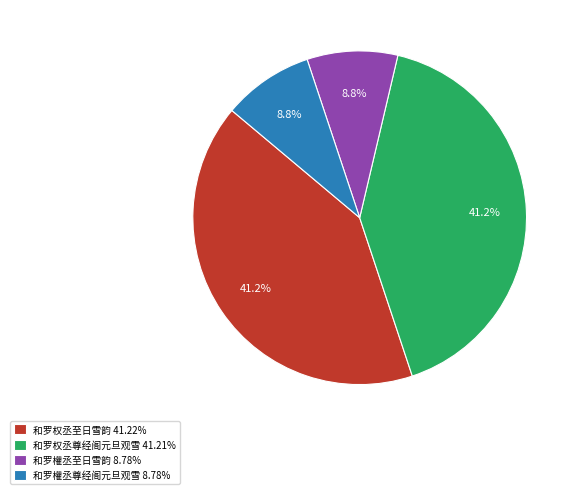

To the nearest percent, what portion does 和罗权丞尊经阁元旦观雪 represent?

41%